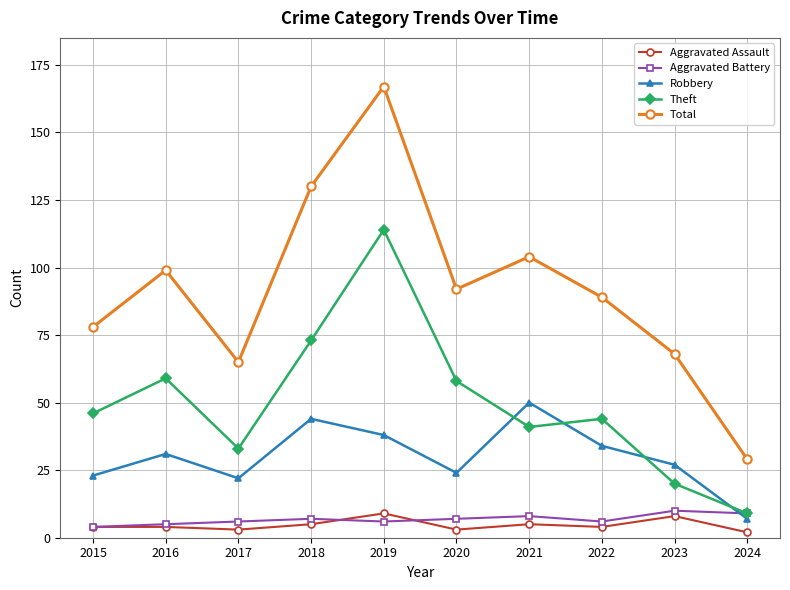

What is the difference between the second highest and minimum values in the Robbery series?

37